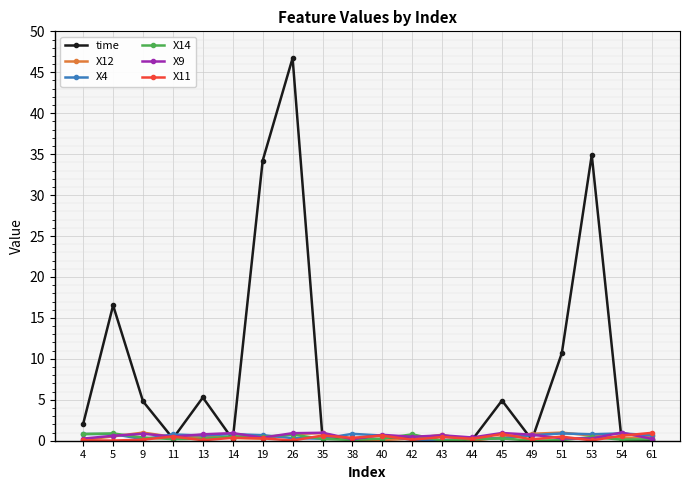

At which category does time reach its first local valley?

11